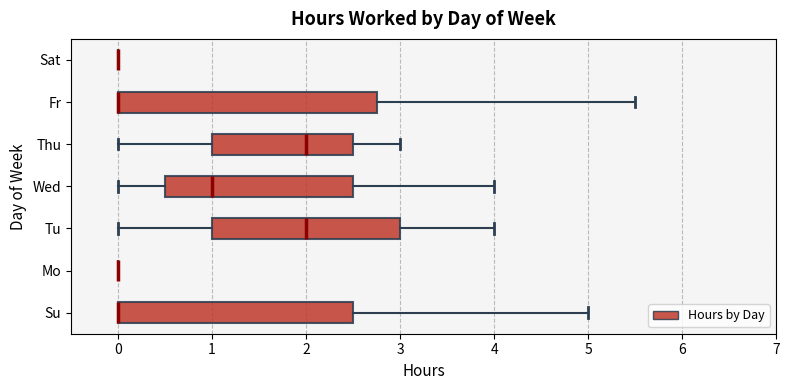

Where is the left edge of the box for Fr on the x-axis? The values are not printed on the chart, so give them approximately, as read against the axis.

0.0